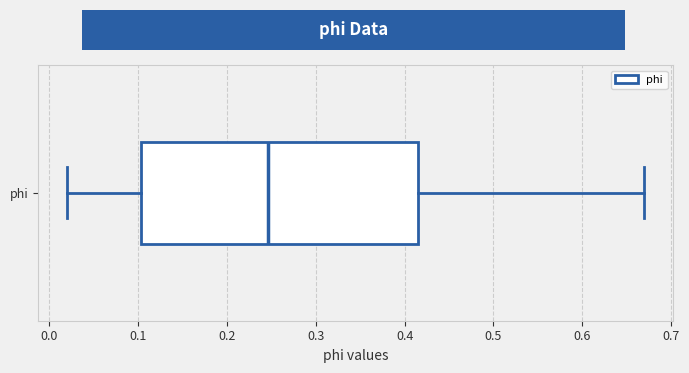

Read this box plot against the x-axis: the position of the median line, the range covered by the box, and the ends of both whiskers. The values are not printed on the chart, so give them approximately, as read against the axis.

median 0.25, box 0.10 to 0.41, whiskers 0.02 to 0.67